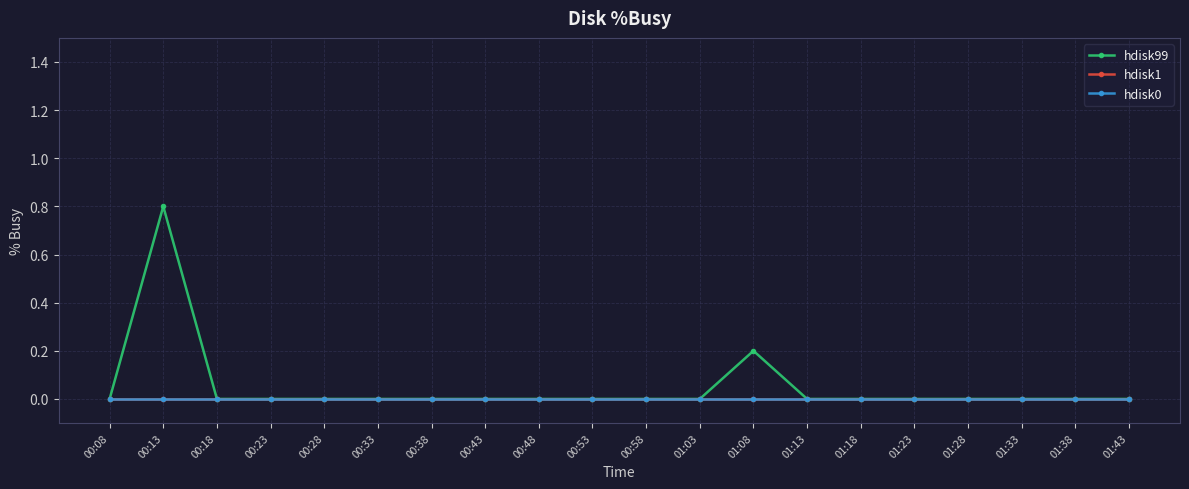

True or false: hdisk99 and hdisk1 cross at least once.

False